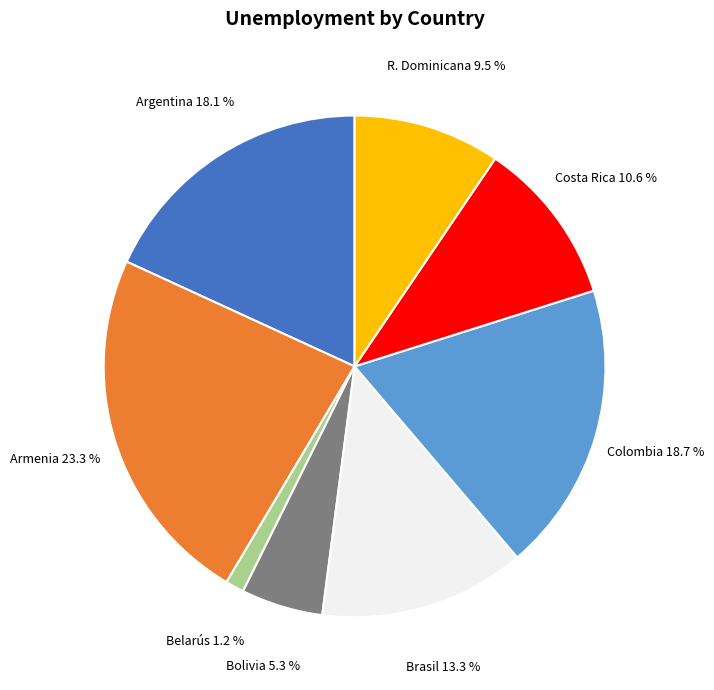

Count the number of slices in the pie.

8